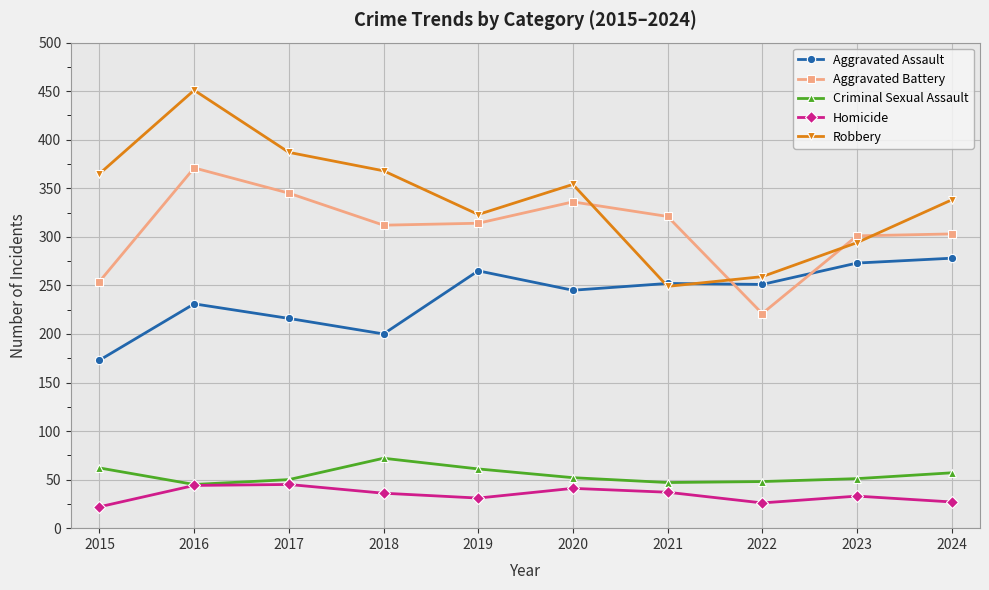

What is the maximum value for Criminal Sexual Assault?

72